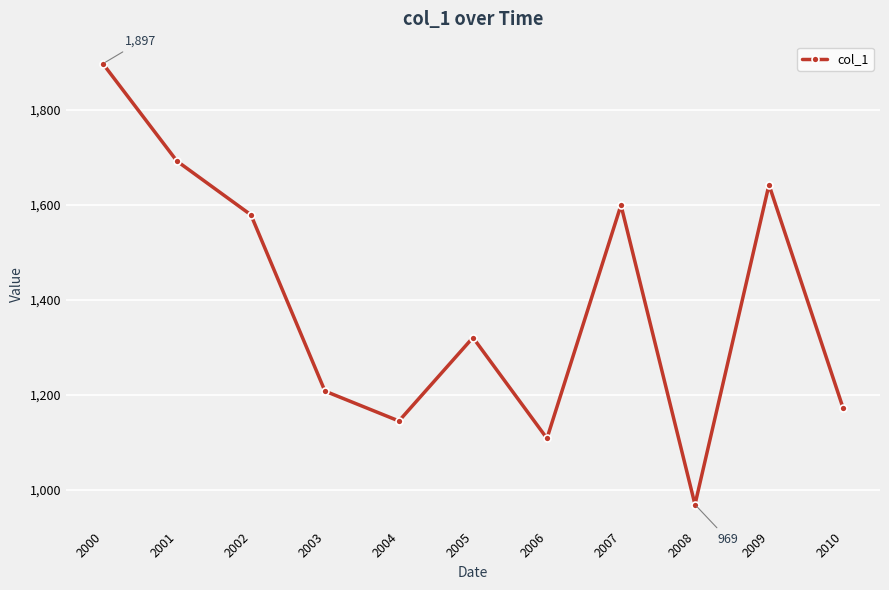

Rank the categories by value from highest to lowest.

2000, 2001, 2009, 2007, 2002, 2005, 2003, 2010, 2004, 2006, 2008